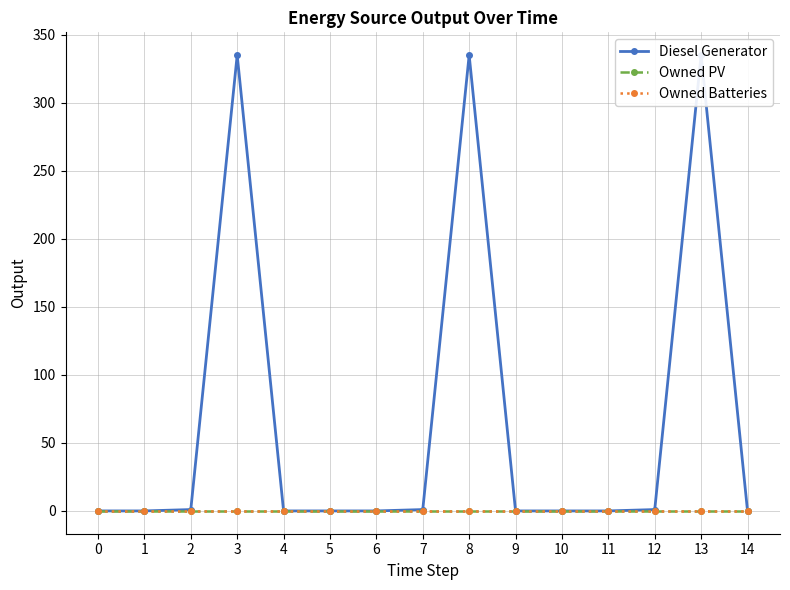

Which category has the highest value across all series?

3